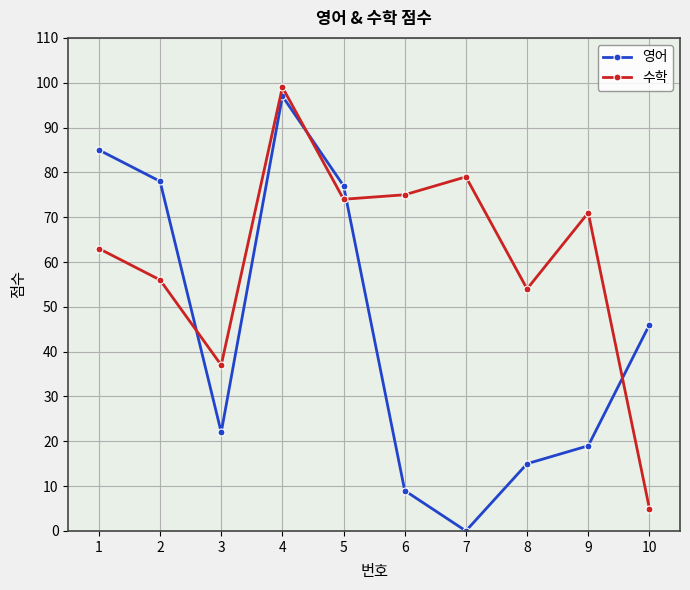

How many data points in 수학 are less than 71?

5